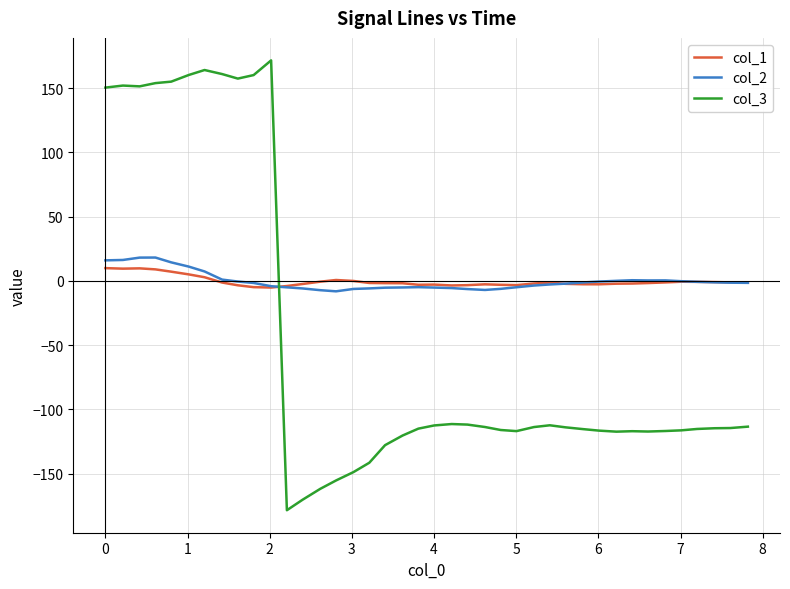

What is the lowest value of the col_3 series?

-178.6